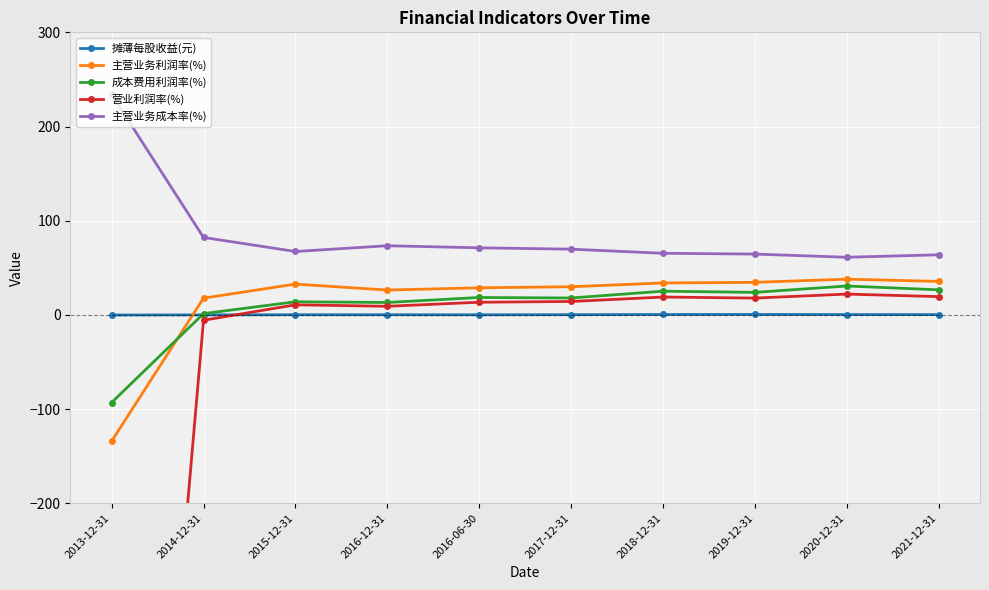

How many interior local valleys does the 主营业务利润率(%) series have?

1